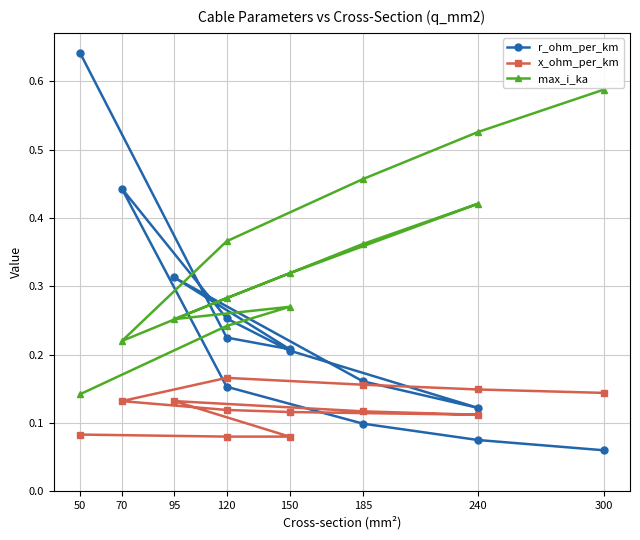

At which label does r_ohm_per_km reach its peak?

50